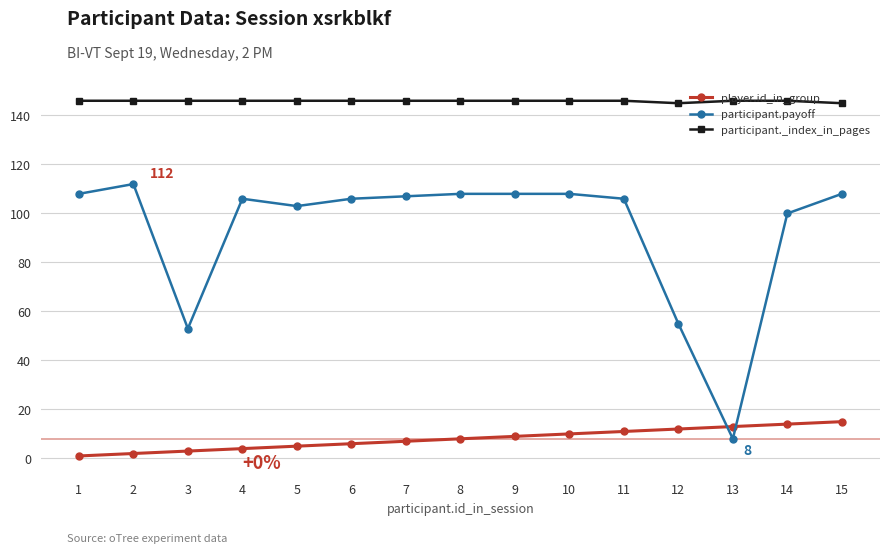

At how many categories does at least one series exceed 28?

15